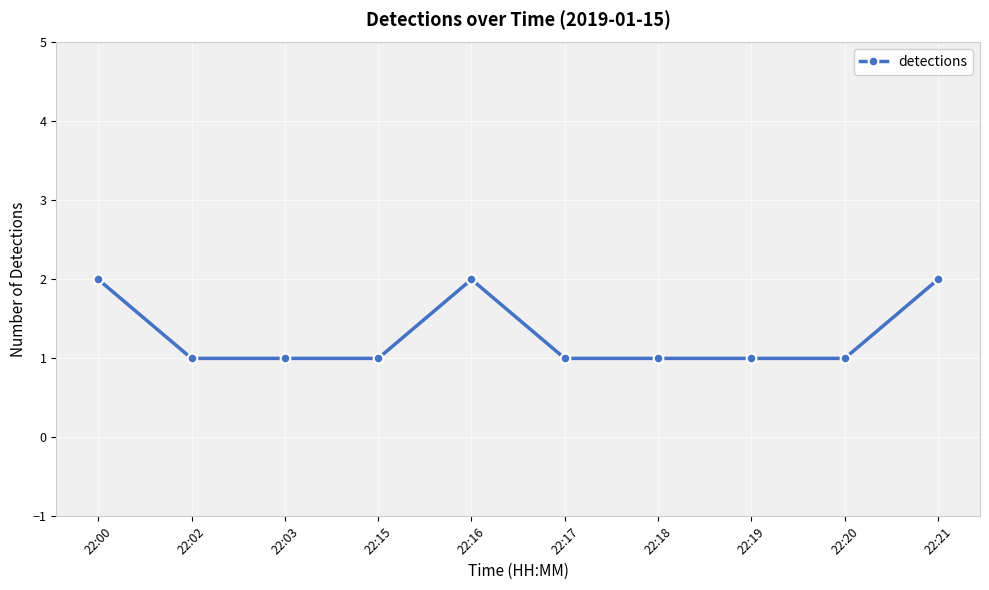

Reading left to right, transcribe all the data shown in this chart.

22:00=2	22:02=1	22:03=1	22:15=1	22:16=2	22:17=1	22:18=1	22:19=1	22:20=1	22:21=2